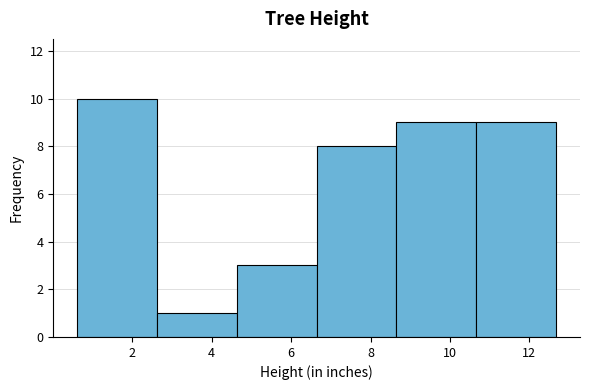

Reading left to right, list every bar in this chart as the range it spans on the x-axis followed by its height. Neither the bar edges nor the heights are printed on the chart, so give them approximately, as read against the axes.

0.6 to 2.6: 10
2.6 to 4.6: 1
4.6 to 6.6: 3
6.6 to 8.6: 8
8.6 to 10.6: 9
10.6 to 12.6: 9